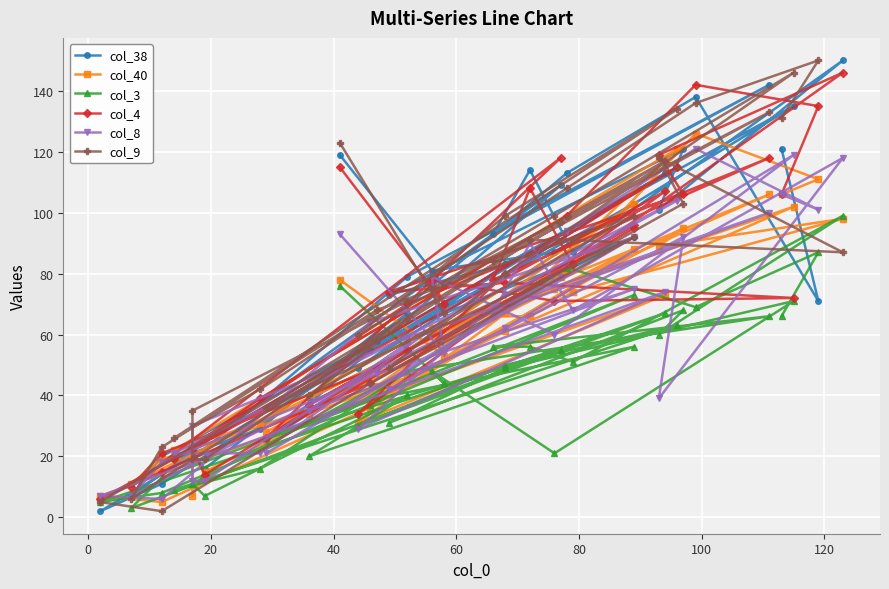

How many series are shown in this chart?

6